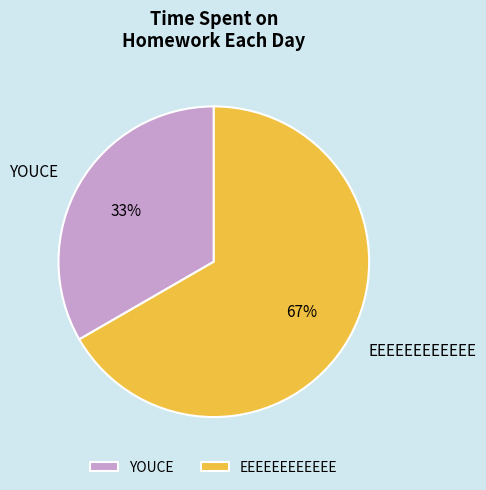

True or false: YOUCE accounts for 46% of the total.

False